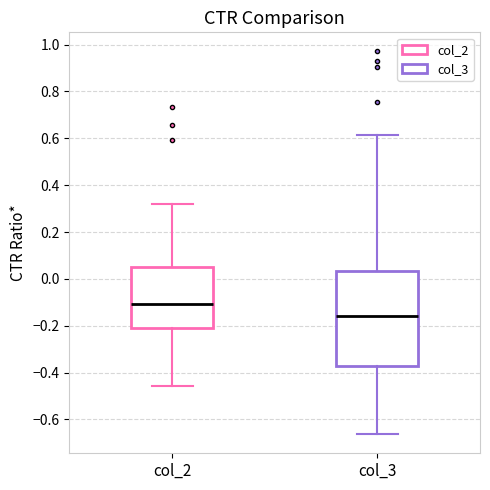

Reading left to right, read every box against the y-axis: the position of its median line, the range the box covers, and the ends of its whiskers. The values are not printed on the chart, so give them approximately, as read against the axis.

col_2: median -0.10, box -0.20 to 0.04, whiskers -0.46 to 0.32
col_3: median -0.16, box -0.38 to 0.04, whiskers -0.66 to 0.62